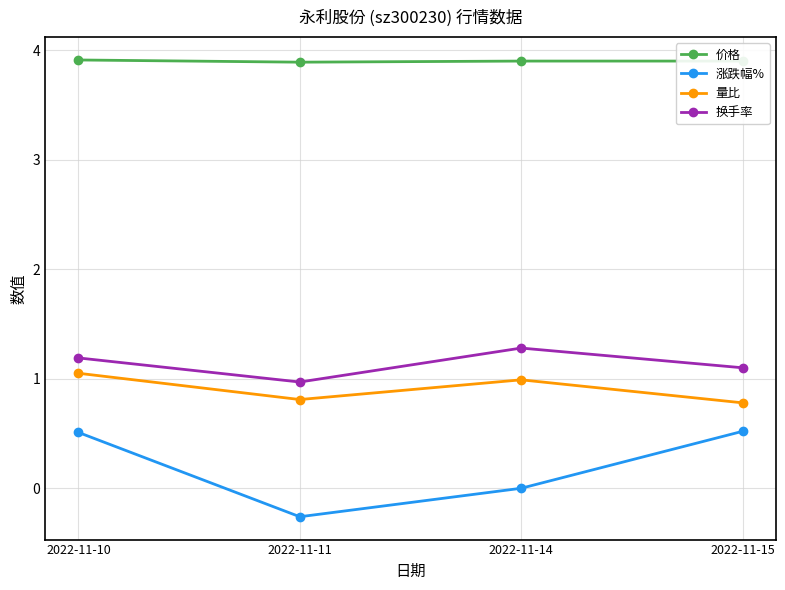

True or false: 换手率 and 涨跌幅% cross at least once.

False